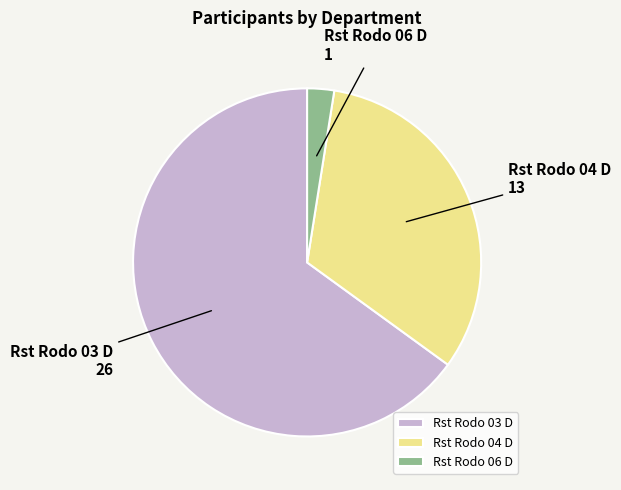

Is it true that Rst Rodo 03 D is 50% of the pie?

False